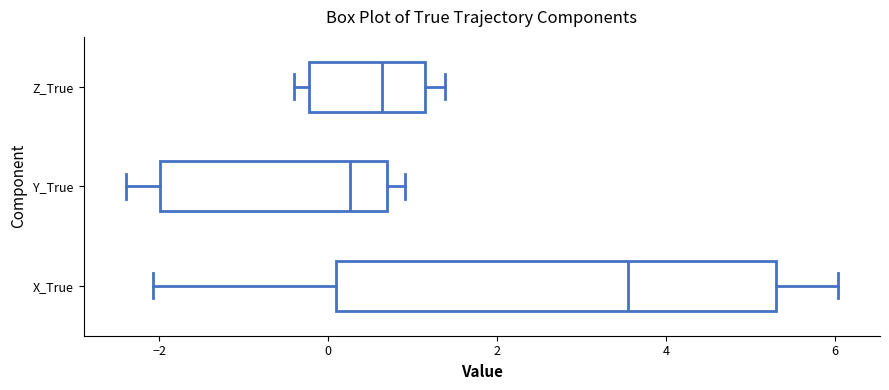

Which box has the furthest to the left median line?

Y_True